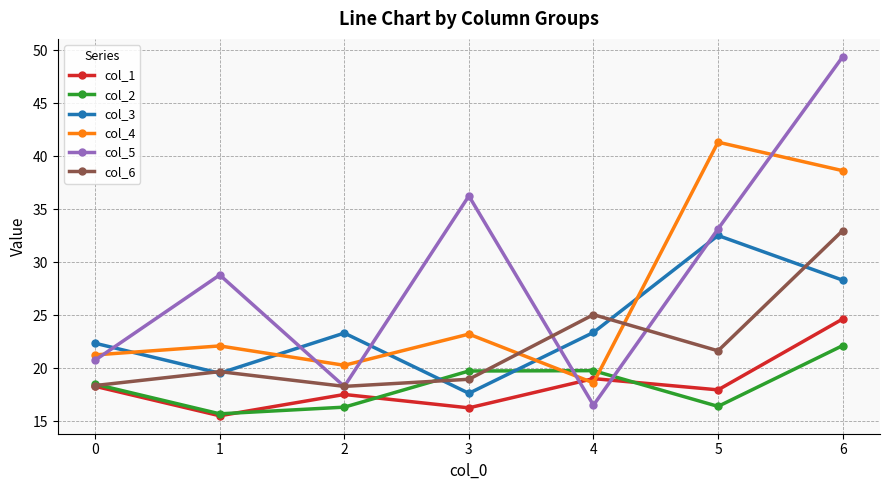

Between 0 and 4, which series saw the biggest shift?

col_6